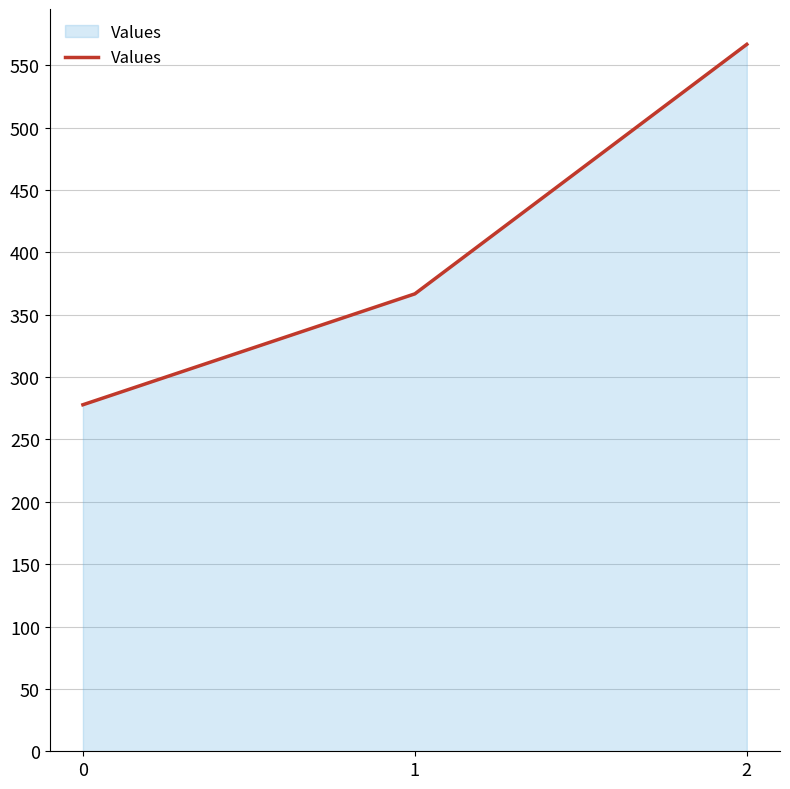

The value at 2 is 395.3. True or false?

False